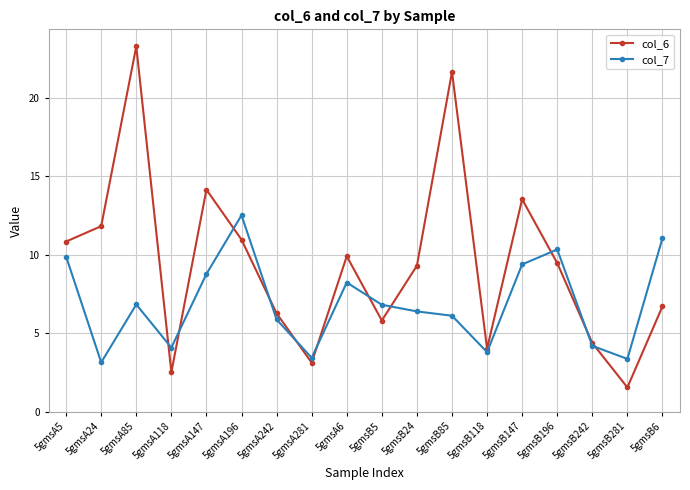

Where does the col_7 series first go above 6?

5gmsA5